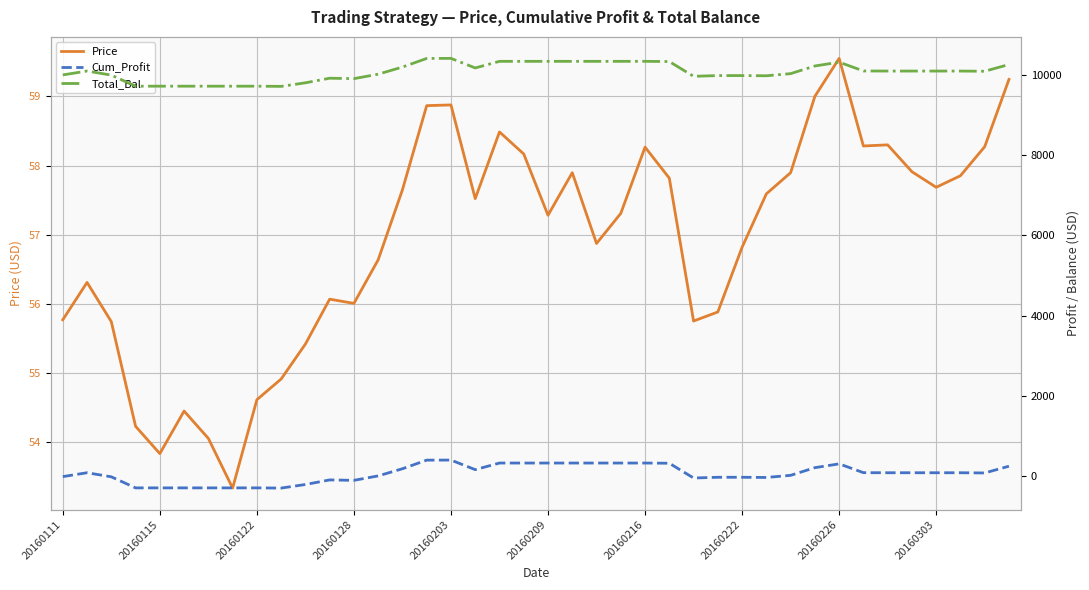

True or false: Total_Bal and Cum_Profit intersect in this chart.

False